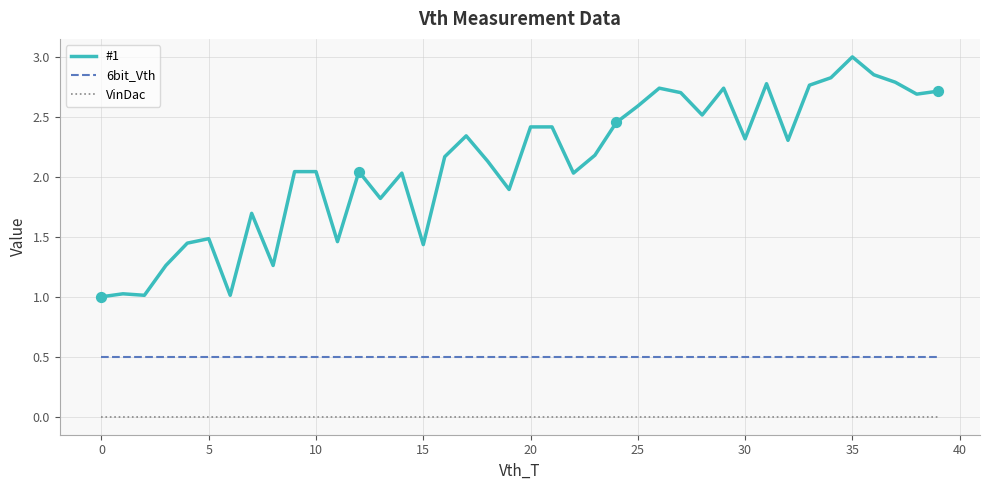

Which series has the largest range (max minus min)?

#1